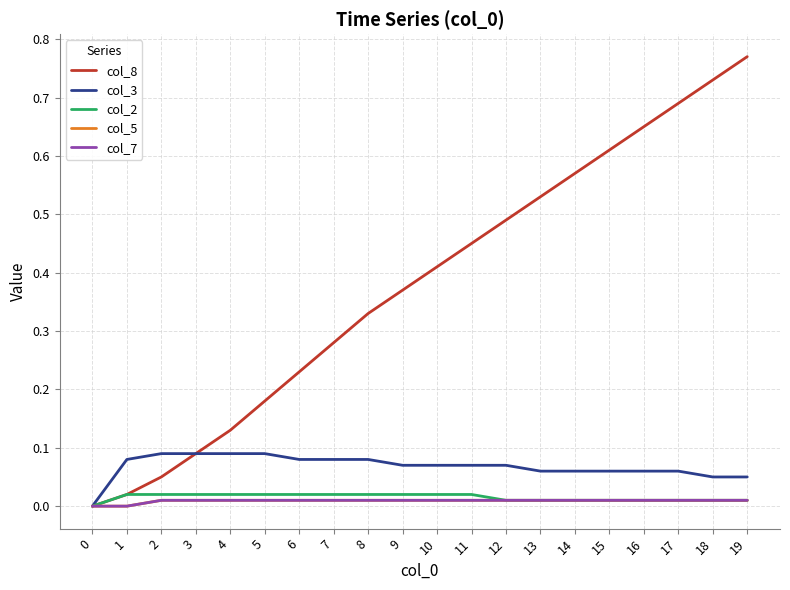

Which series changed the most between 3 and 4?

col_8